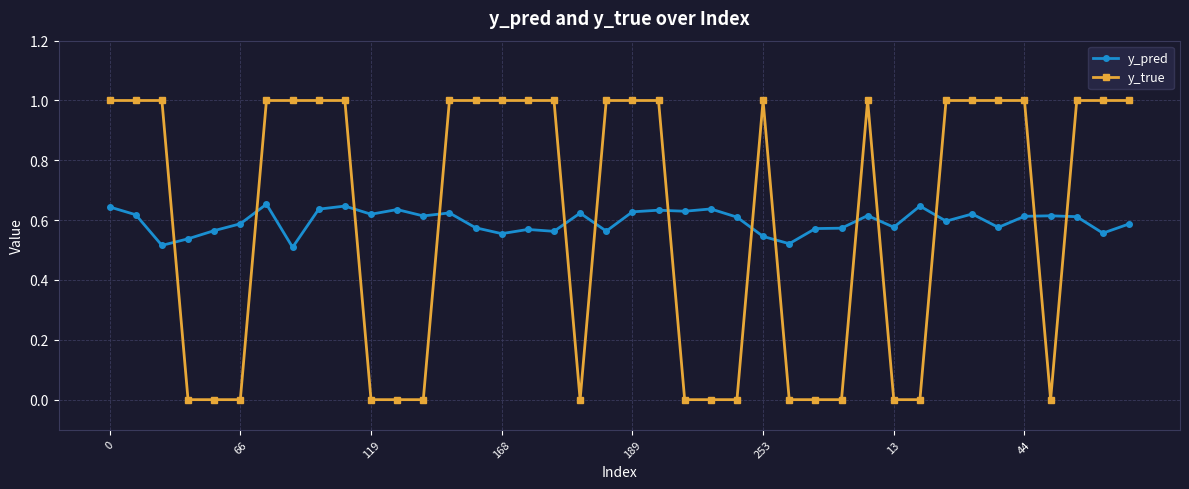

What is the highest value of the y_true series?

1.0